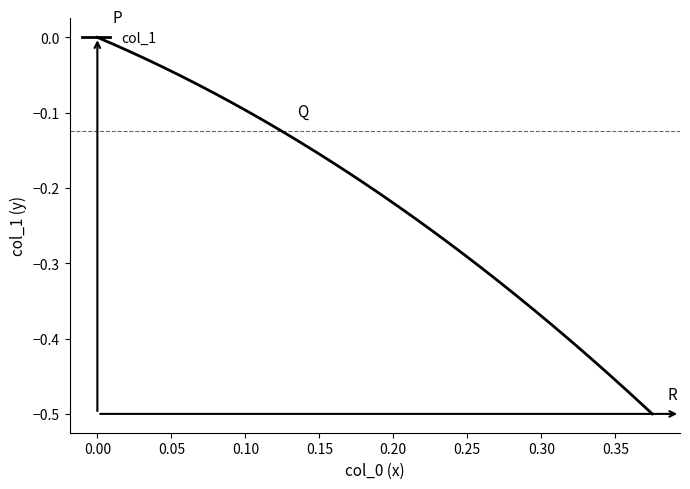

What is the difference between the maximum and minimum values?

0.5